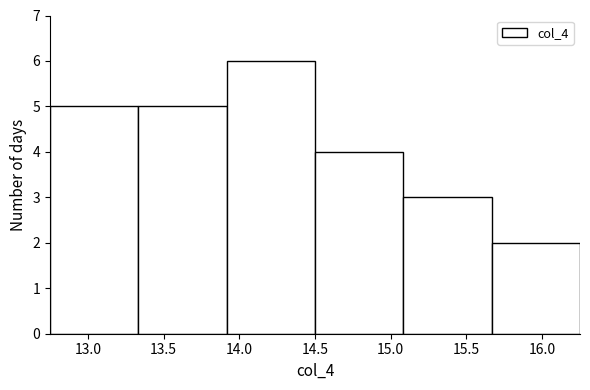

Over which range of the x-axis is the bar tallest?

13.90 to 14.50